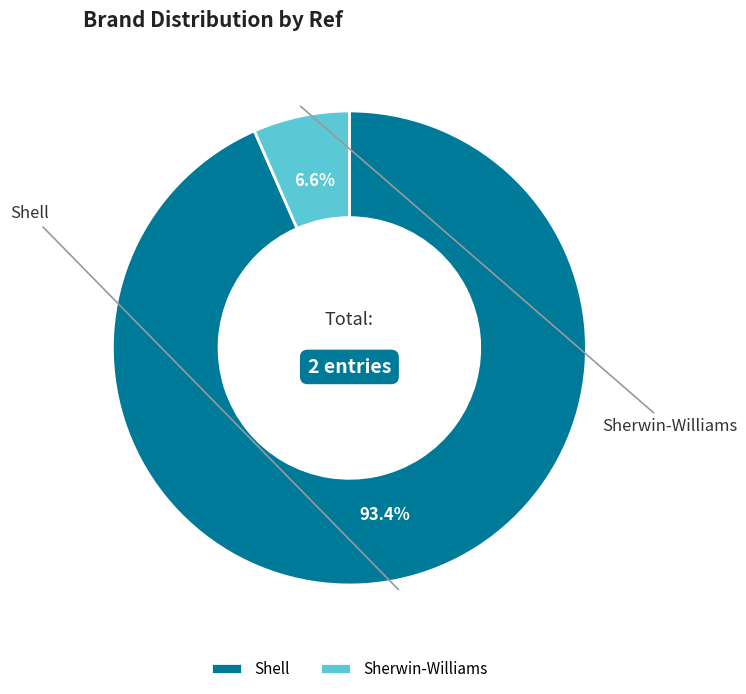

What is the ratio of the value at Shell to the value at Sherwin-Williams?

14.2